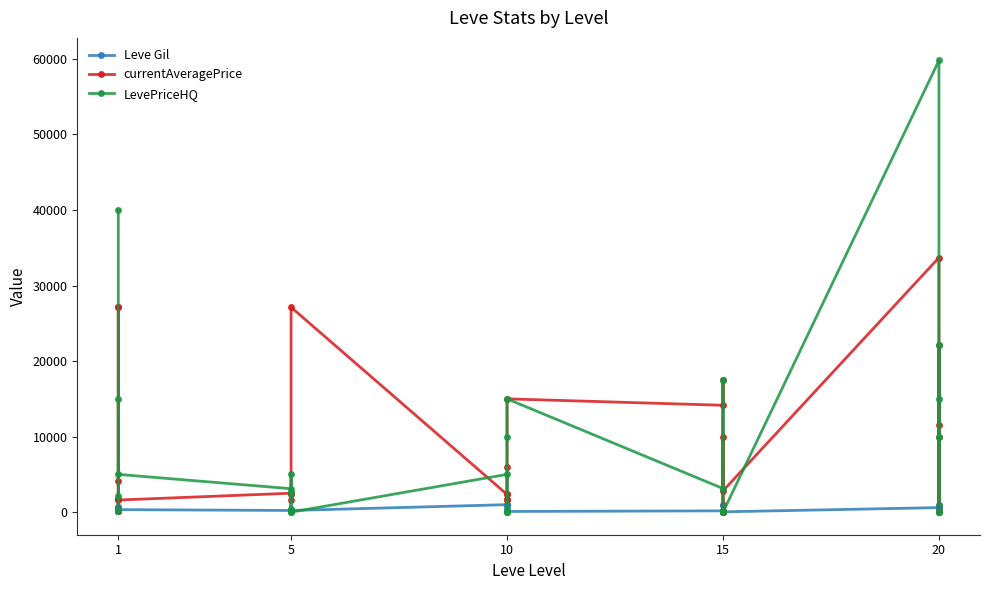

Reading left to right, extract all data points from this chart.

Leve Gil: 160	114	115	690	690	330	220	110	220	220	220	220	990	430	990	990	990	90	170	910	170	40	910	40	600	960	600	600	960	600
currentAveragePrice: 27128	4158	160	1750	27119	1602	2507	1648	2417	2481	2392	27127	2342	1605	1684	2393	5950	14999	14149	17500	135	0	10000	2815	33699	0	22163	11499	9999	0
LevePriceHQ: 39999	2135	251	200	15000	4999	3100	0	2550	427	5000	0	5000	0	0	0	9900	14999	3125	17500	154	0	0	0	59800	0	22163	14999	10000	0